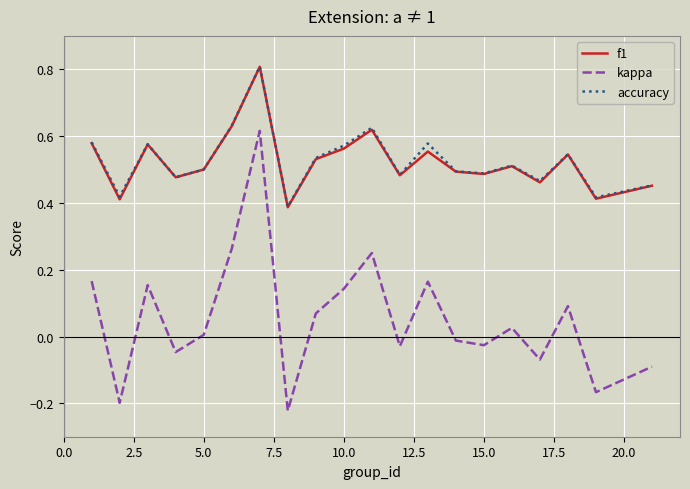

True or false: kappa and accuracy intersect in this chart.

False